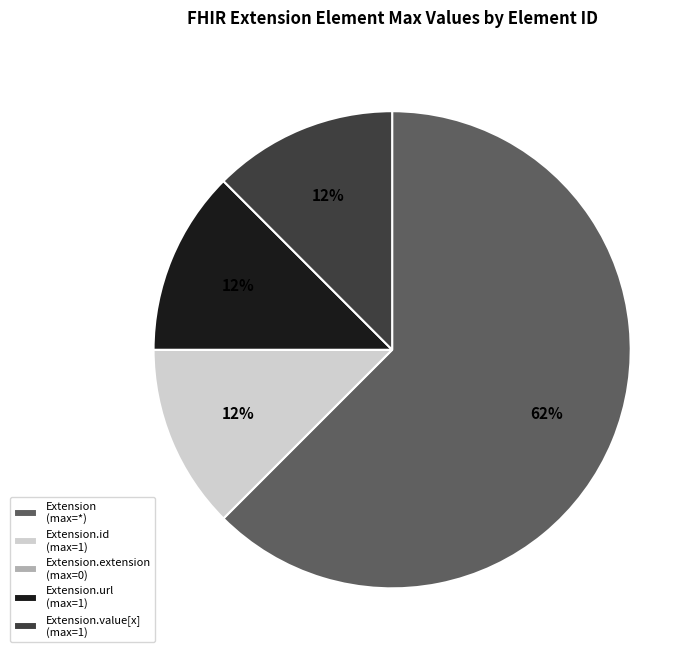

The Extension.id (max=1) slice represents 12% of the pie. True or false?

True